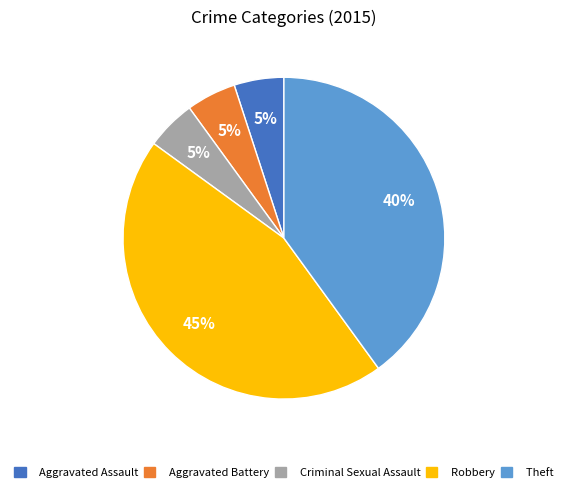

Is the sum of Theft and Criminal Sexual Assault greater than half?

No